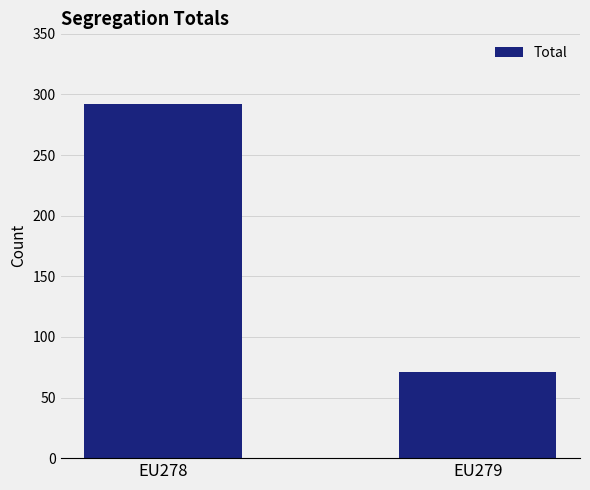

Which category has the highest value across all series?

EU278